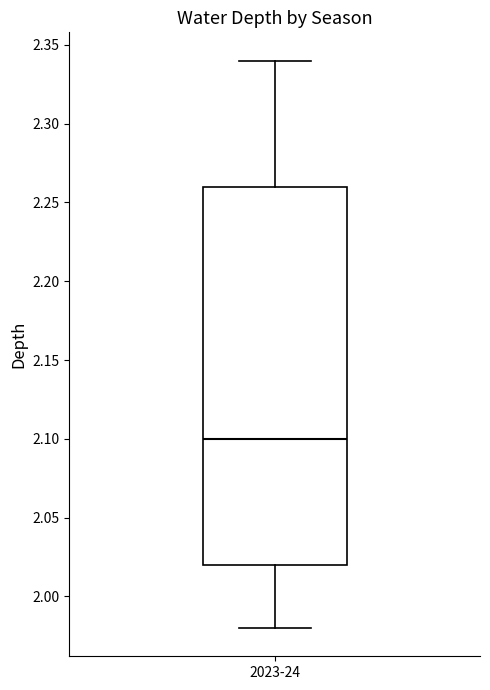

Where does the lower whisker of the box for 2023-24 end on the y-axis? The values are not printed on the chart, so give them approximately, as read against the axis.

1.98